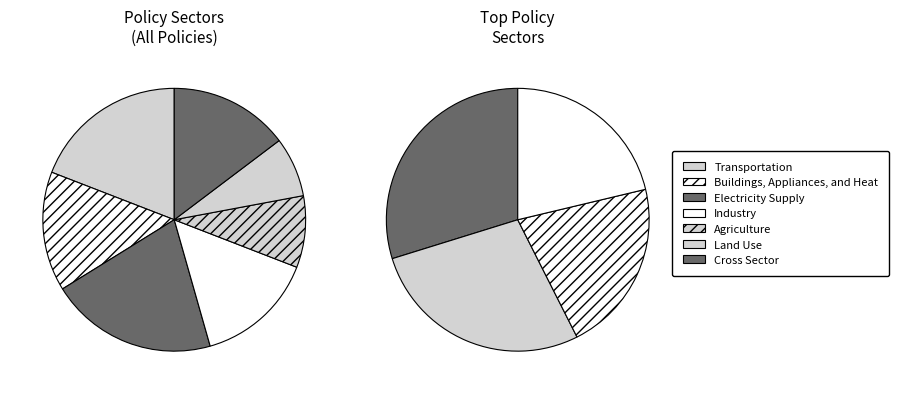

Which category has the smallest portion of the pie?

Land Use